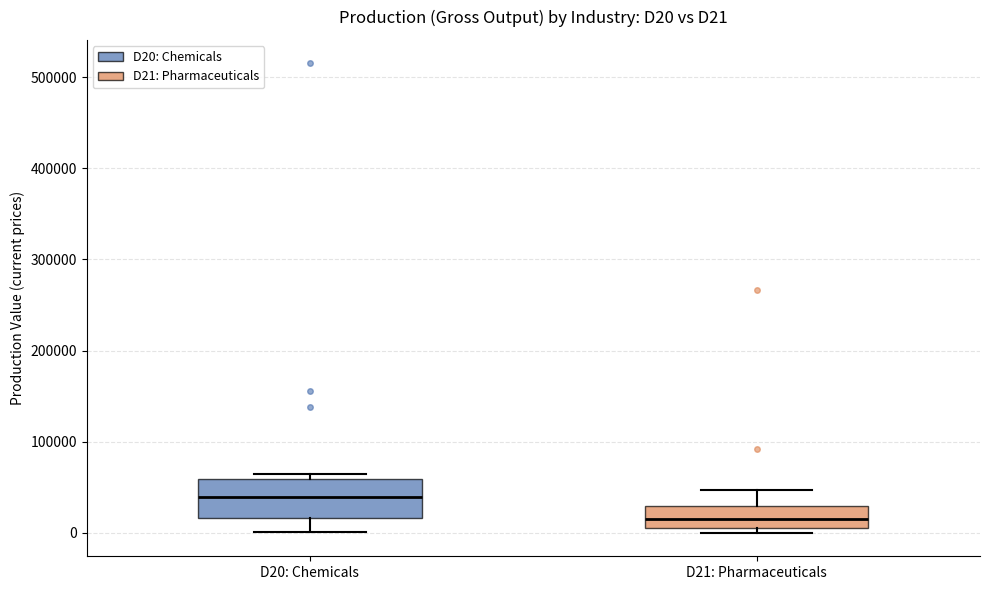

Comparing the boxes themselves (not the whiskers), which one is the tallest?

D20: Chemicals